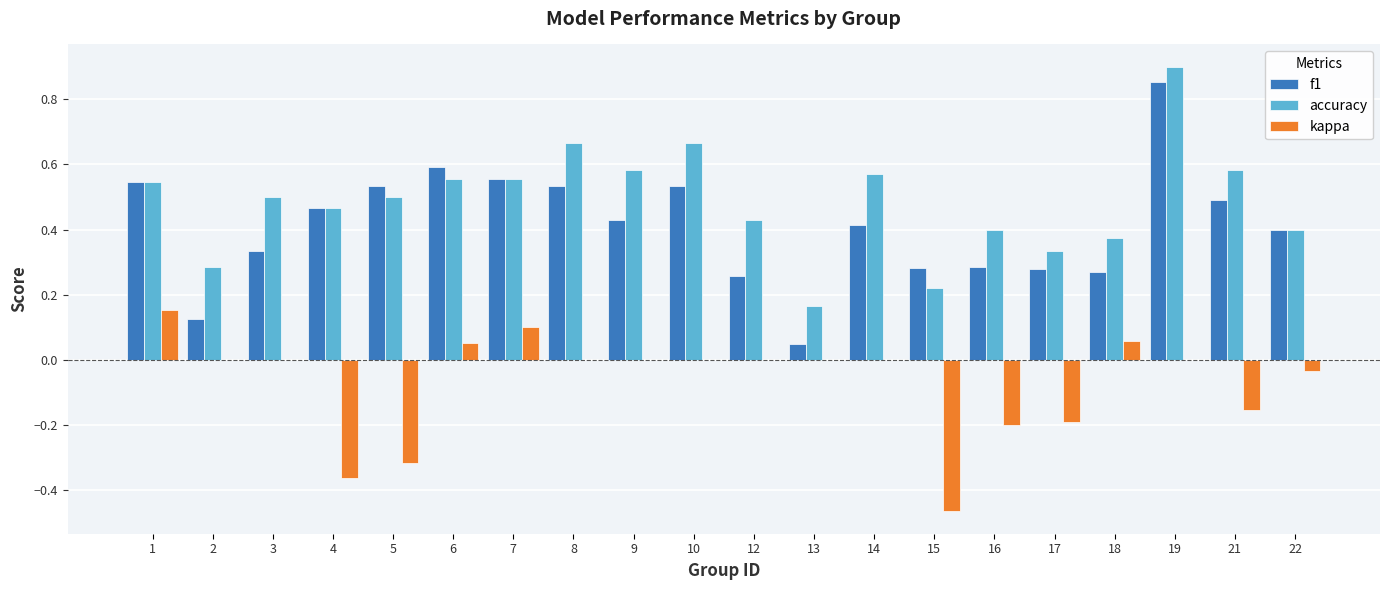

The f1 series shows 0.3 at 17. True or false?

True